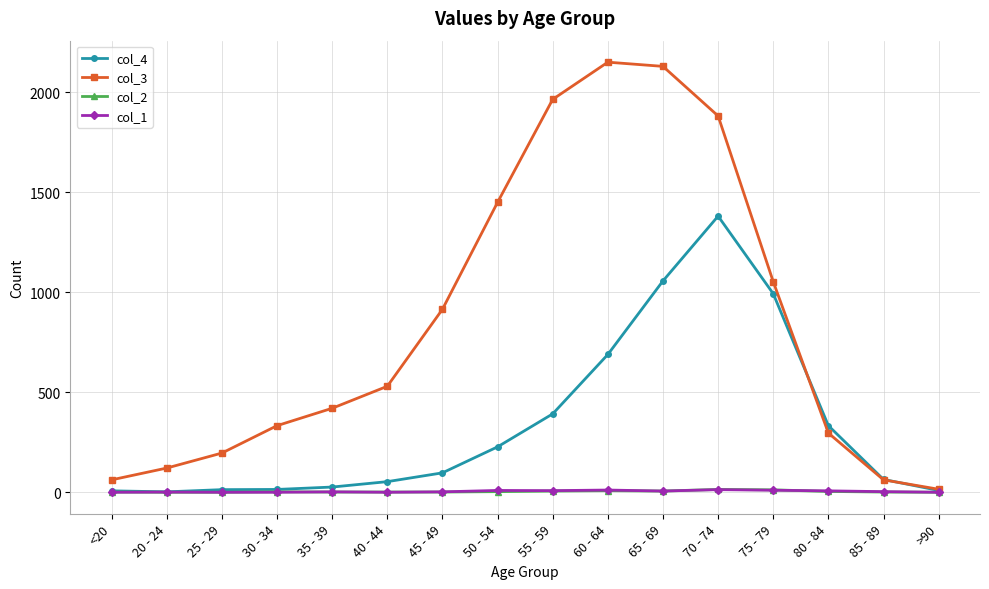

True or false: col_1 has more than 0 points higher than both neighbors.

True